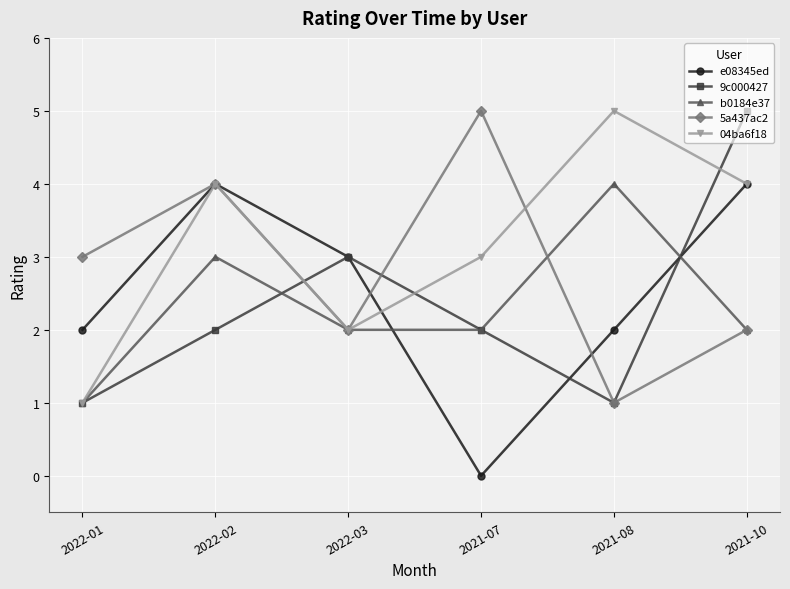

What are all the series names shown in the legend?

e08345ed, 9c000427, b0184e37, 5a437ac2, 04ba6f18